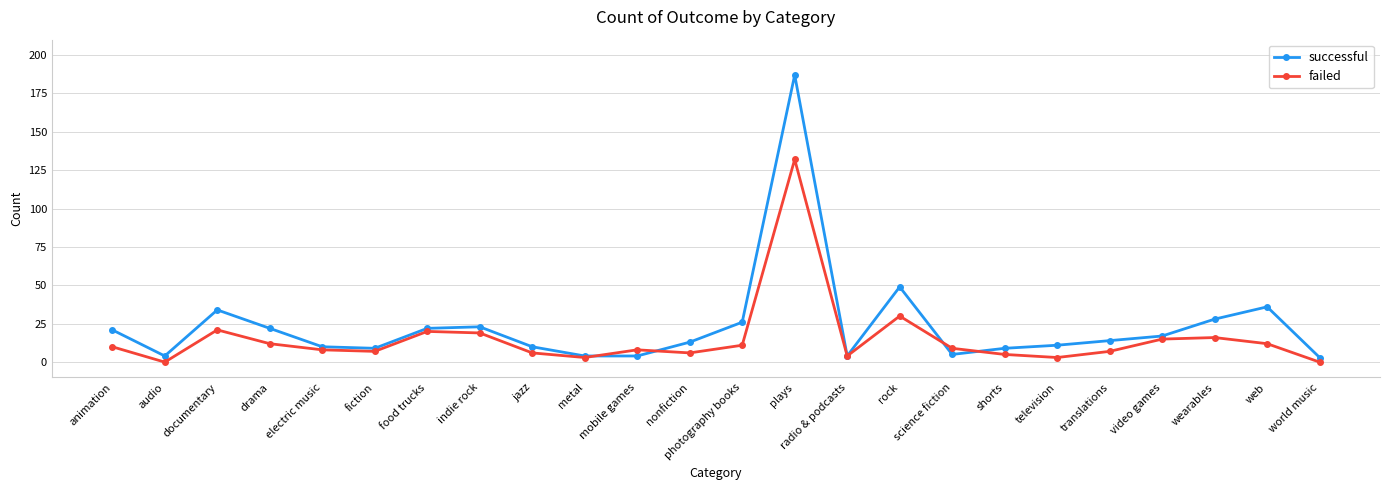

What is the difference between the maximum and minimum values in the successful series?

184